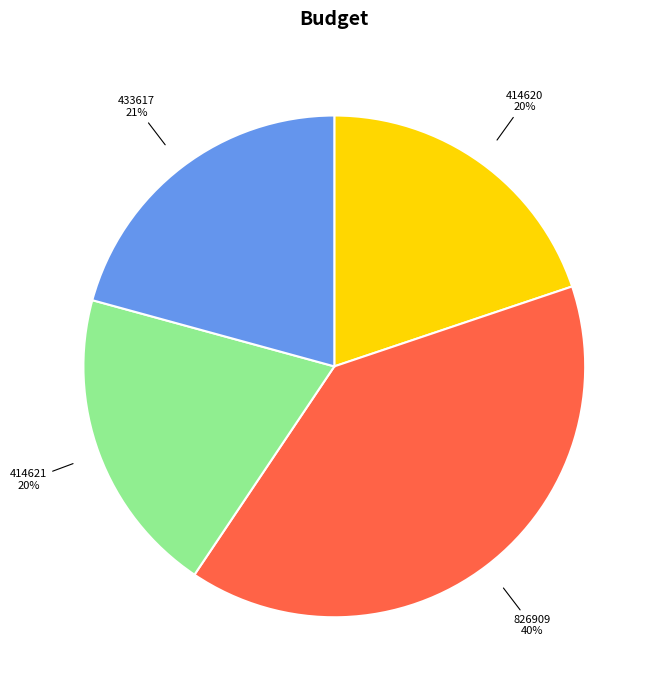

True or false: 414620 accounts for 20% of the total.

True